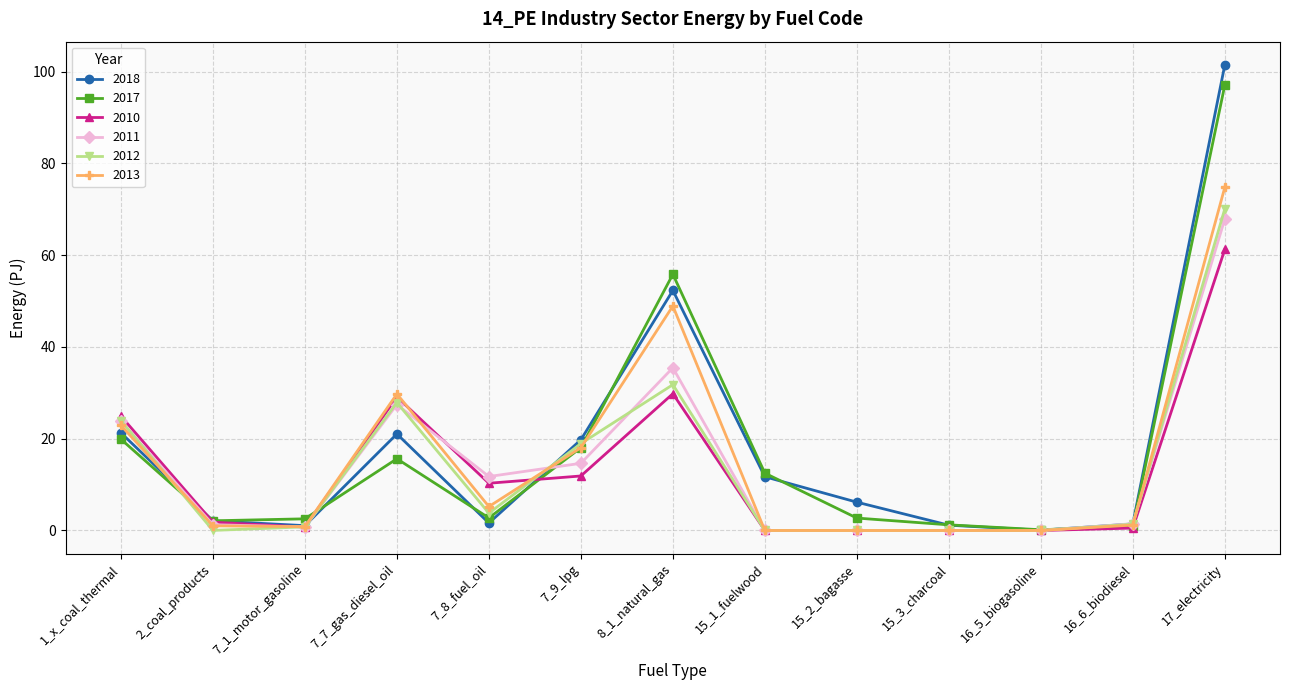

What position from the left is 17_electricity?

13